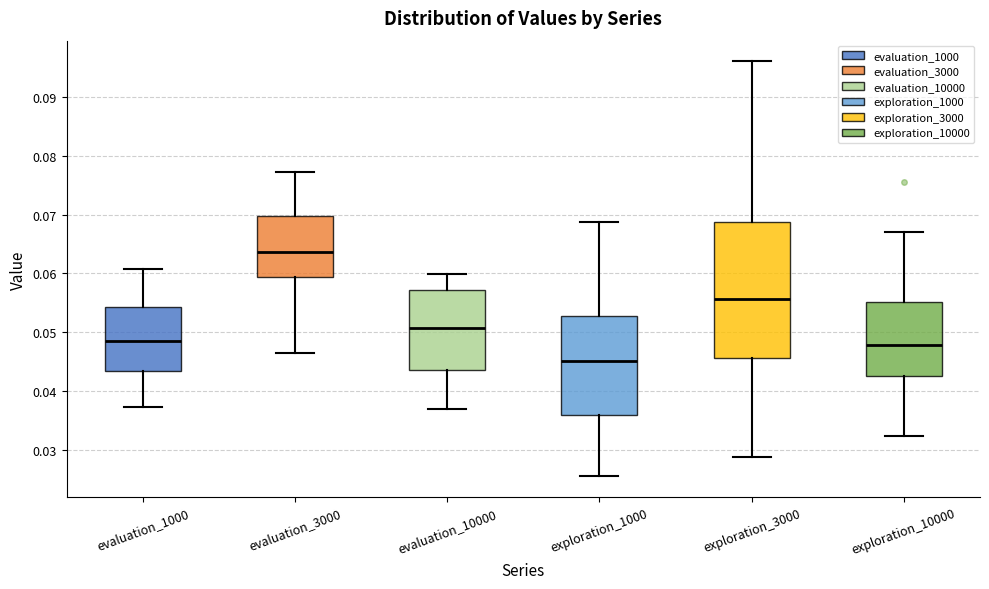

Reading left to right, read every box against the y-axis: the position of its median line, the range the box covers, and the ends of its whiskers. The values are not printed on the chart, so give them approximately, as read against the axis.

evaluation_1000: median 0.049, box 0.043 to 0.054, whiskers 0.037 to 0.061
evaluation_3000: median 0.064, box 0.059 to 0.070, whiskers 0.046 to 0.077
evaluation_10000: median 0.051, box 0.044 to 0.057, whiskers 0.037 to 0.060
exploration_1000: median 0.045, box 0.036 to 0.053, whiskers 0.025 to 0.069
exploration_3000: median 0.056, box 0.046 to 0.069, whiskers 0.029 to 0.096
exploration_10000: median 0.048, box 0.043 to 0.055, whiskers 0.032 to 0.067